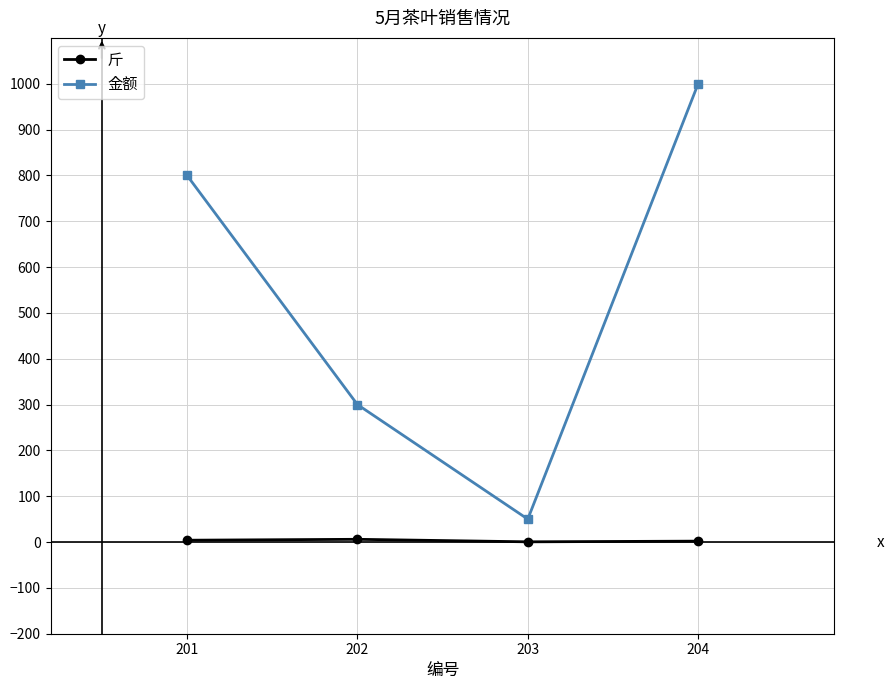

Which series has the largest total across all categories?

金额